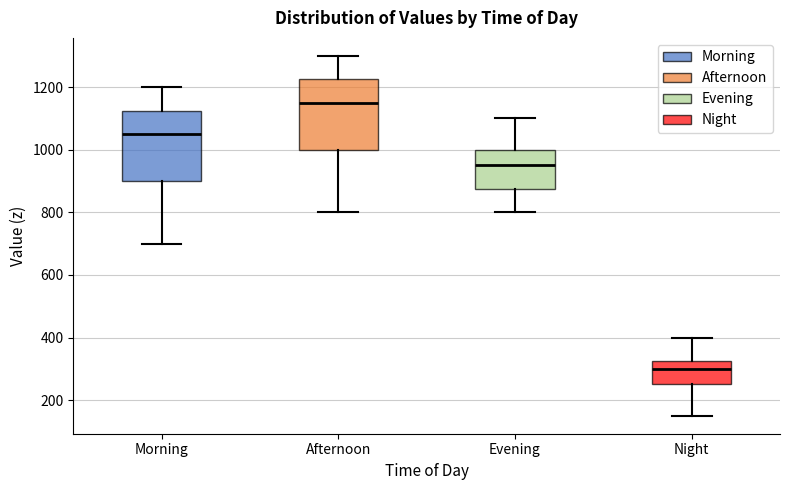

Reading left to right, transcribe this box plot: for each box, give where its median line is, the range the box spans, and where its two whiskers end, as read against the y-axis. The values are not printed on the chart, so give them approximately, as read against the axis.

Morning: median 1060, box 900 to 1120, whiskers 700 to 1200
Afternoon: median 1160, box 1000 to 1220, whiskers 800 to 1300
Evening: median 960, box 880 to 1000, whiskers 800 to 1100
Night: median 300, box 260 to 320, whiskers 160 to 400